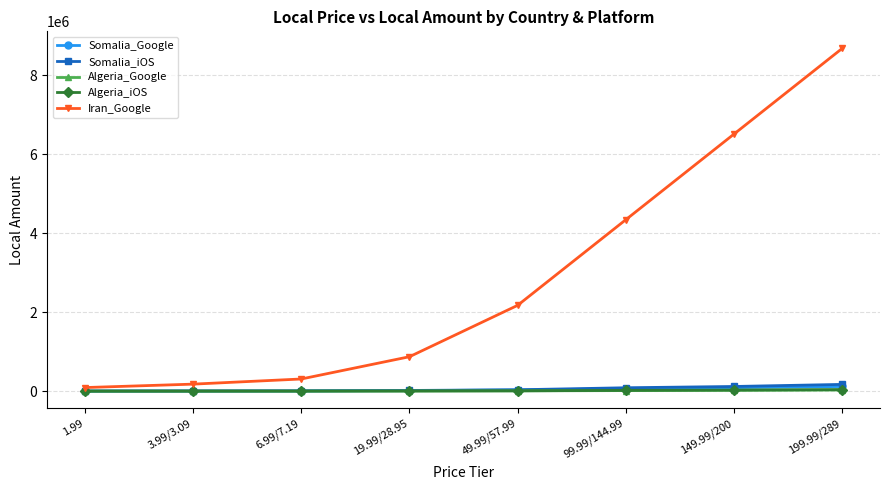

True or false: Iran_Google and Algeria_Google cross at least once.

False